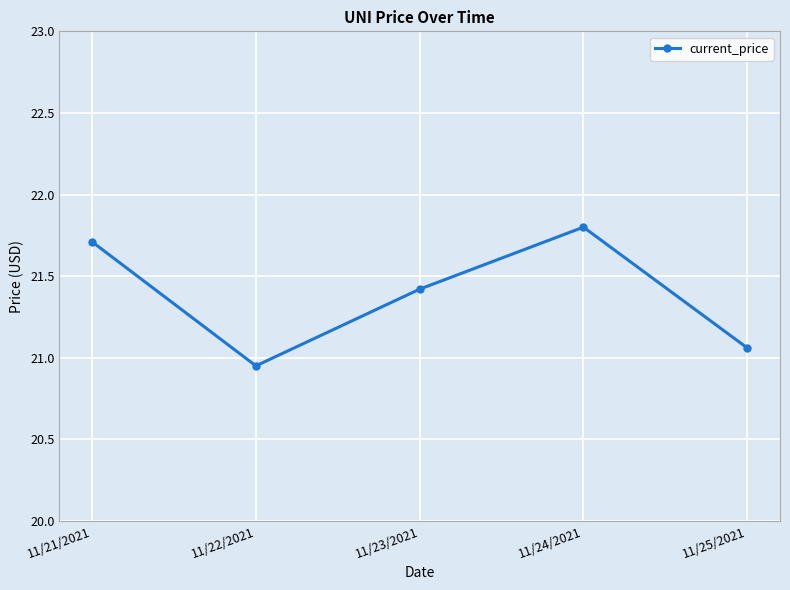

Where does the data first go above 21?

11/21/2021